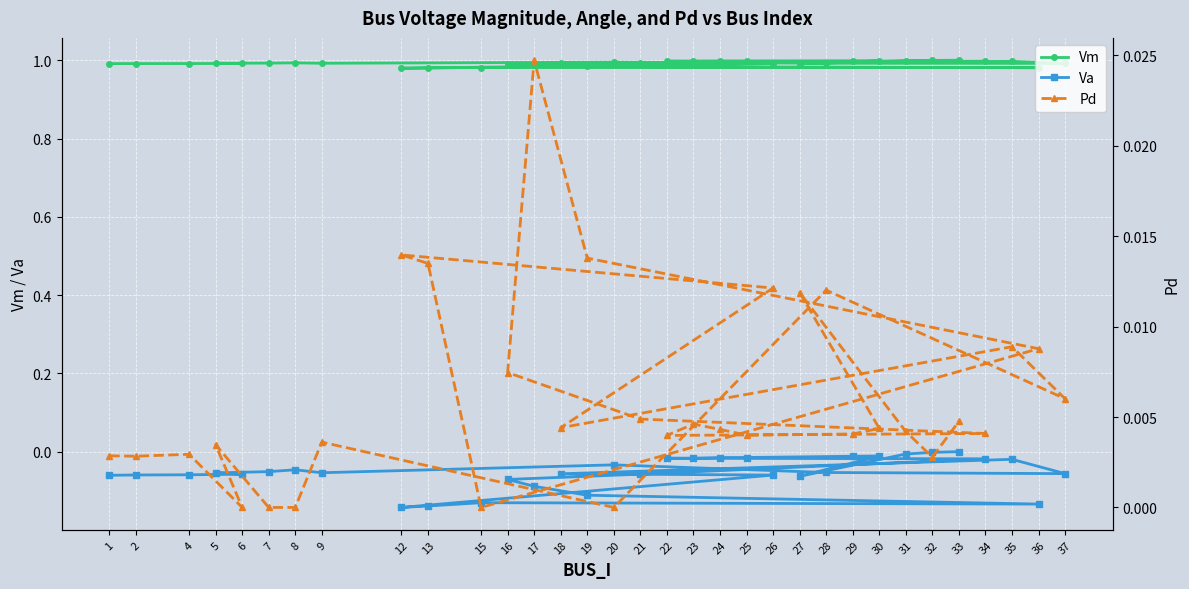

At how many categories does at least one series exceed 0?

33